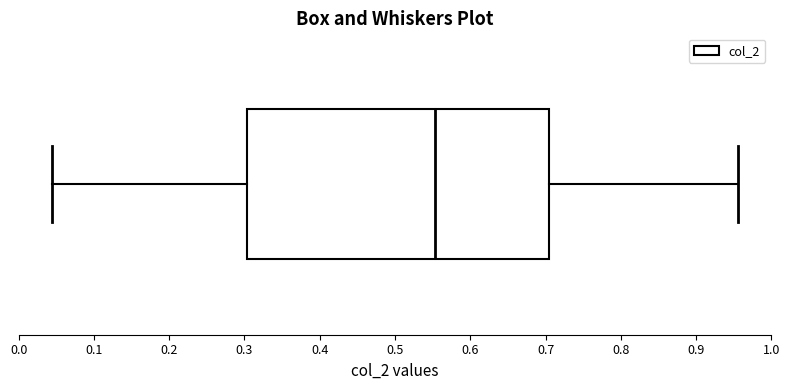

Read this box plot against the x-axis: the position of the median line, the range covered by the box, and the ends of both whiskers. The values are not printed on the chart, so give them approximately, as read against the axis.

median 0.55, box 0.30 to 0.70, whiskers 0.04 to 0.96